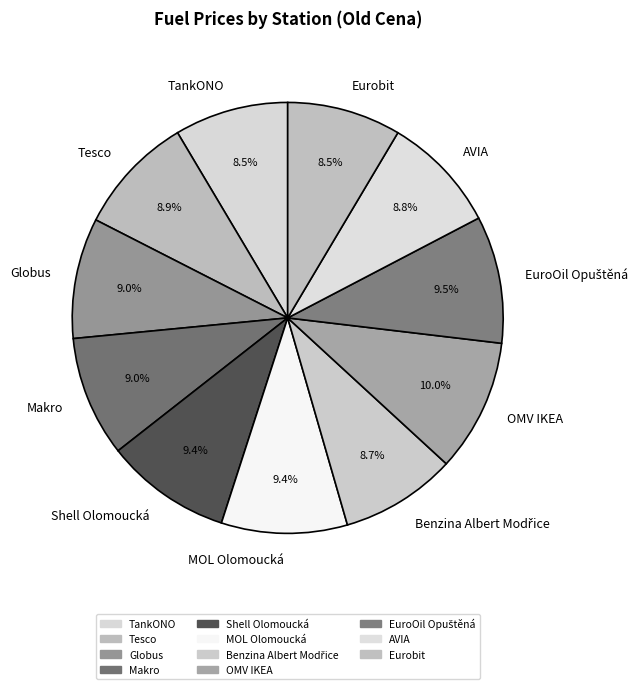

Is it true that Globus is 9% of the pie?

True